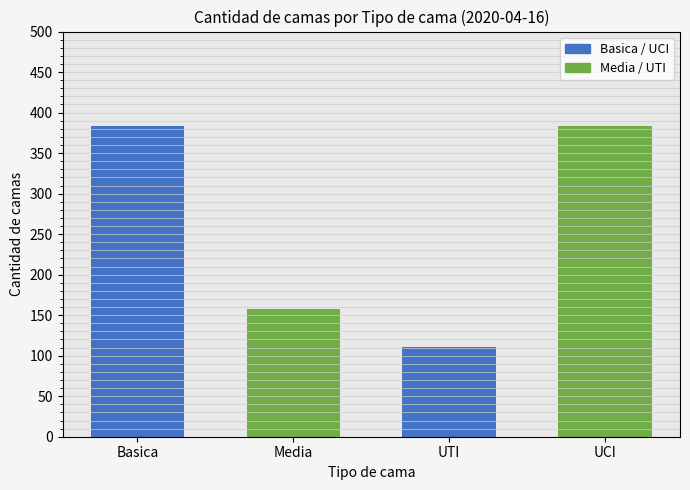

What is the value of the 2nd bar from the left?

157